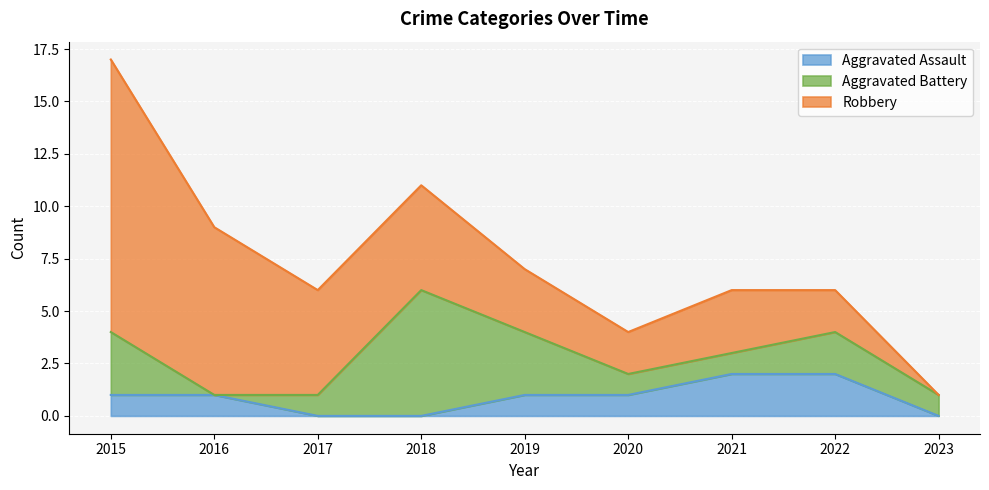

True or false: Aggravated Battery has more than 2 interior local peaks.

False